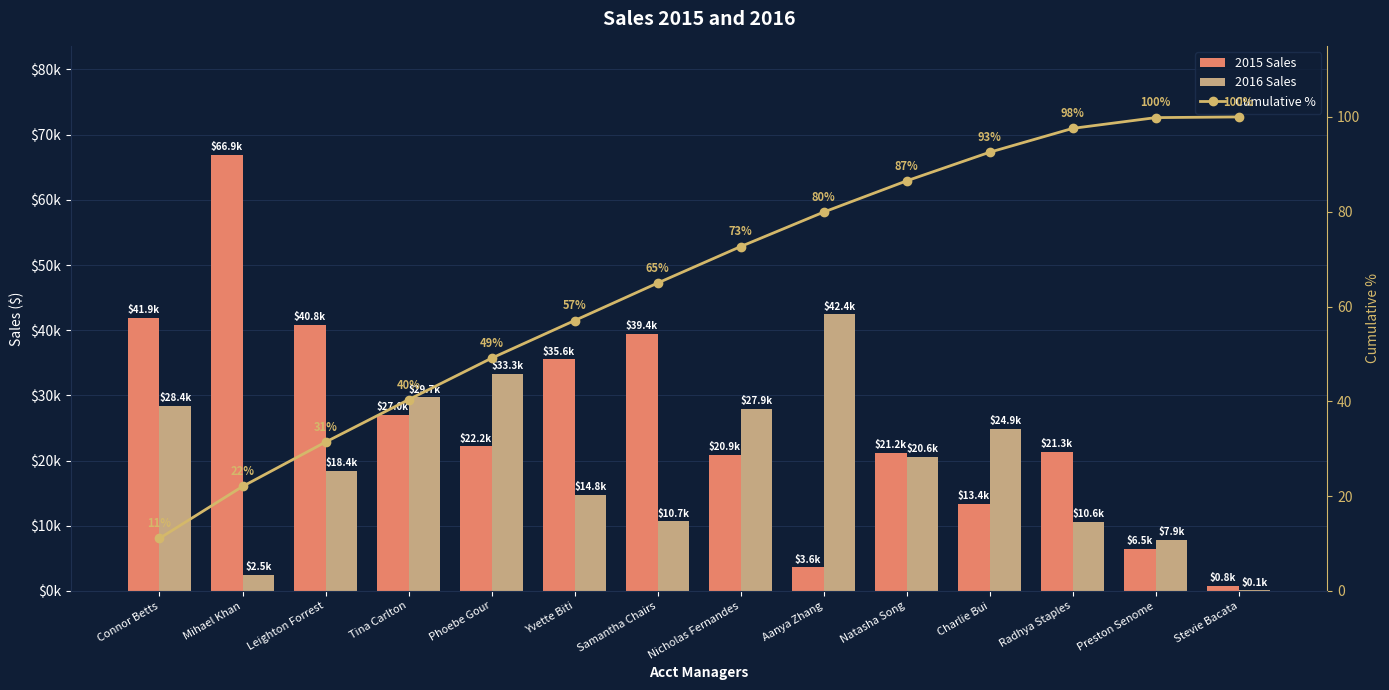

List the series in order of their overall mean, lowest first.

Cumulative %, 2016 Sales, 2015 Sales